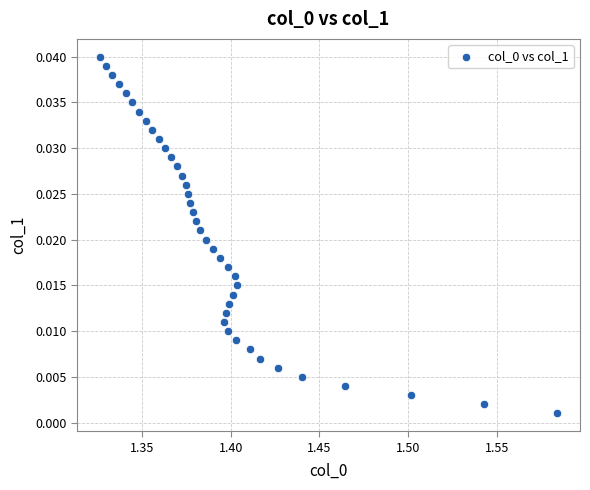

What is the range of X values (max minus min)?

0.3